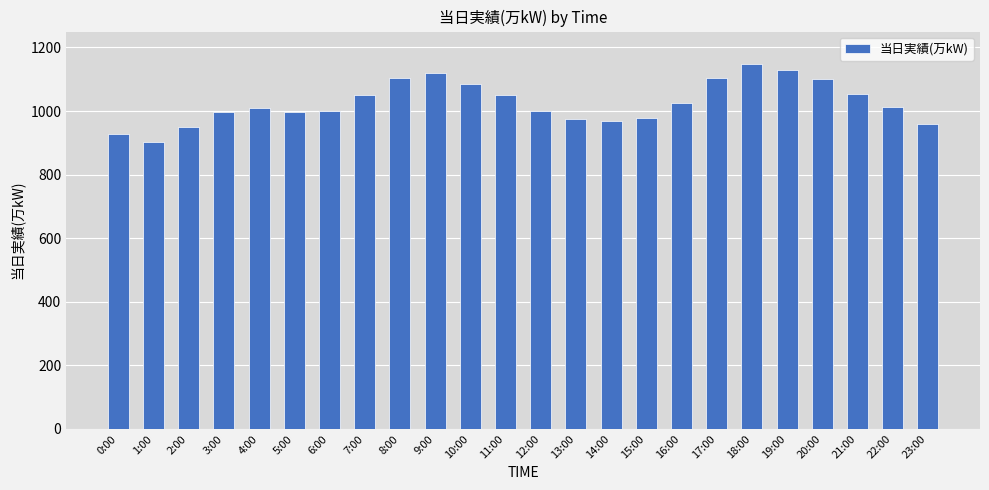

How many values are below 1014?

12